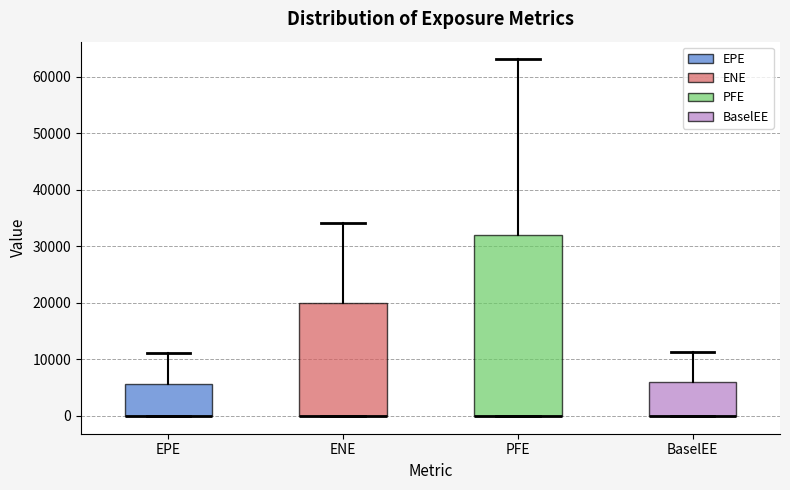

Where is the lower edge of the box for ENE on the y-axis? The values are not printed on the chart, so give them approximately, as read against the axis.

0